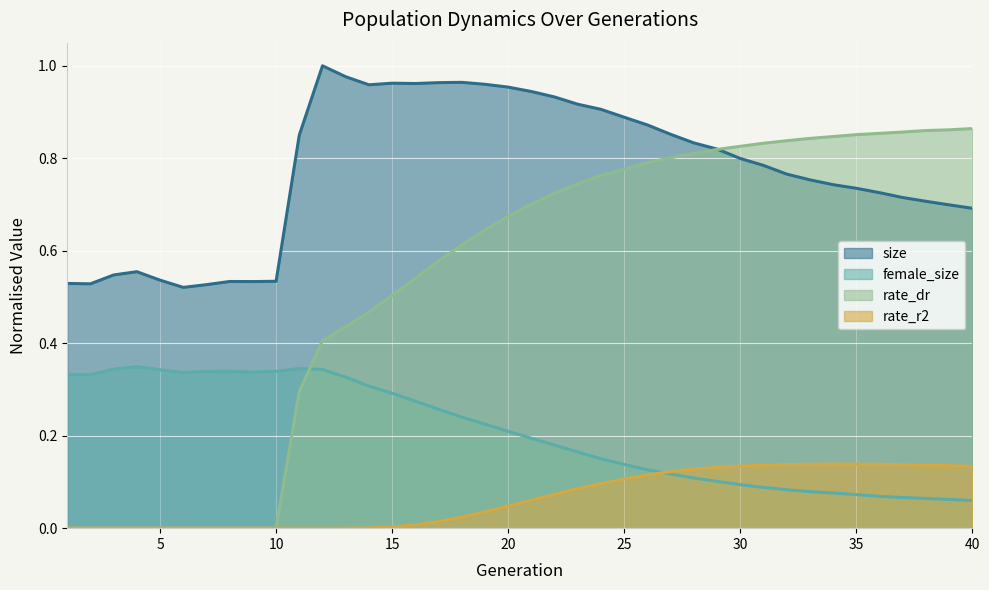

What is the average value of the size series?

0.8